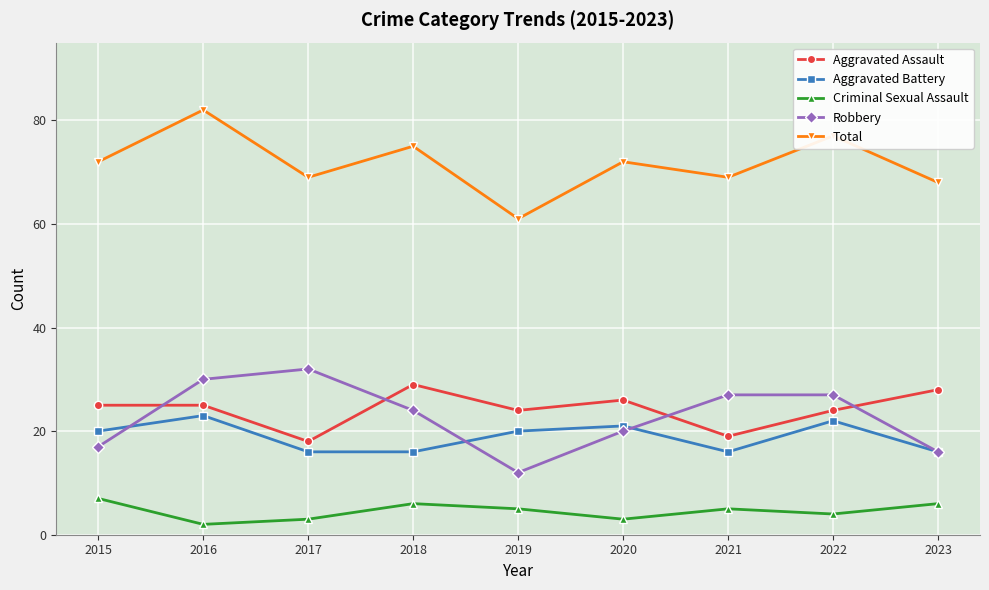

True or false: Robbery has more than 2 points higher than both neighbors.

False